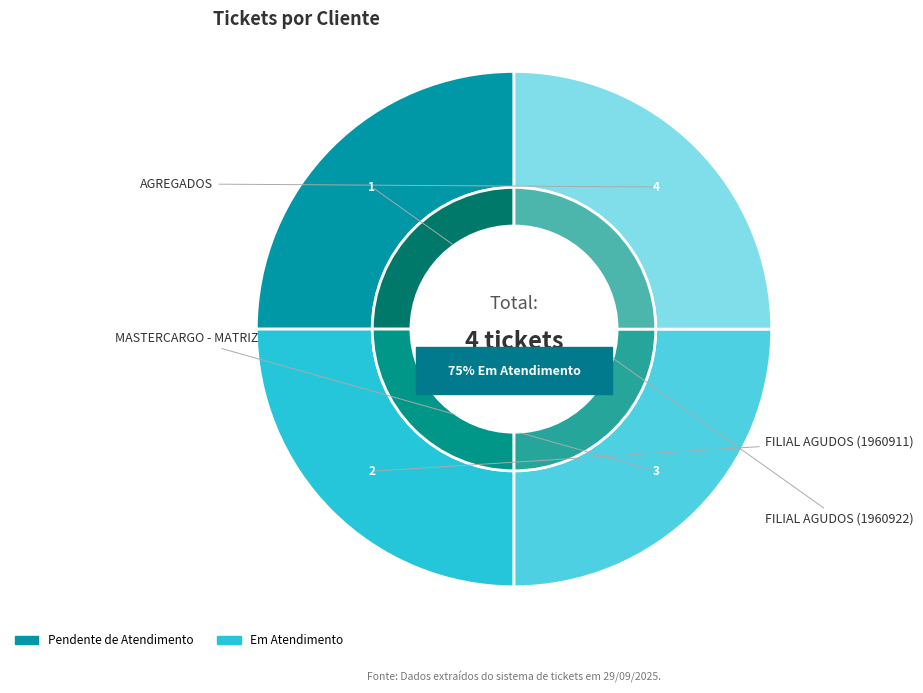

What is the total percentage of MASTERCARGO - MATRIZ and AGREGADOS?

50.0%